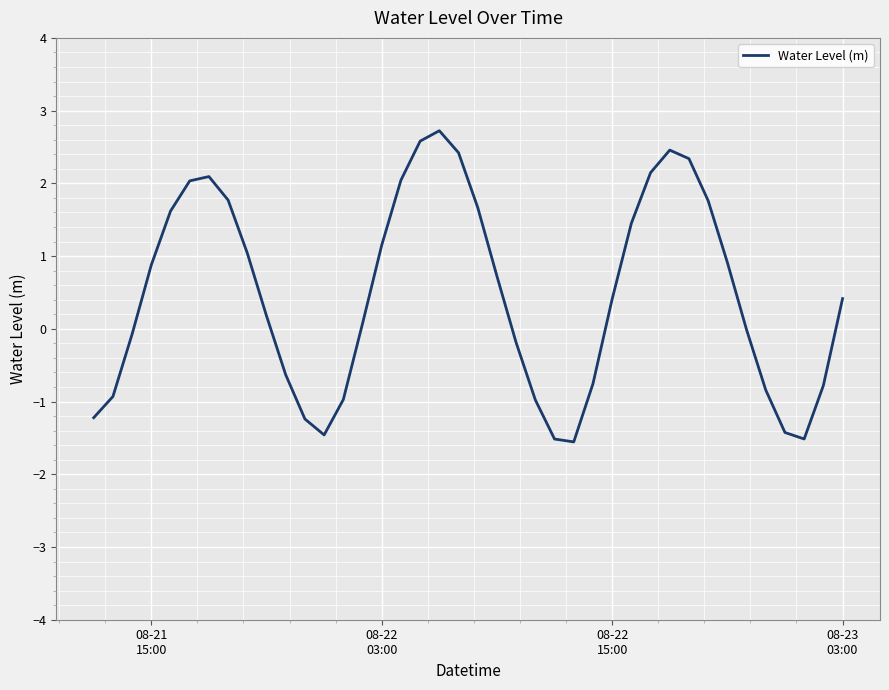

What is the greatest value displayed?

2.7